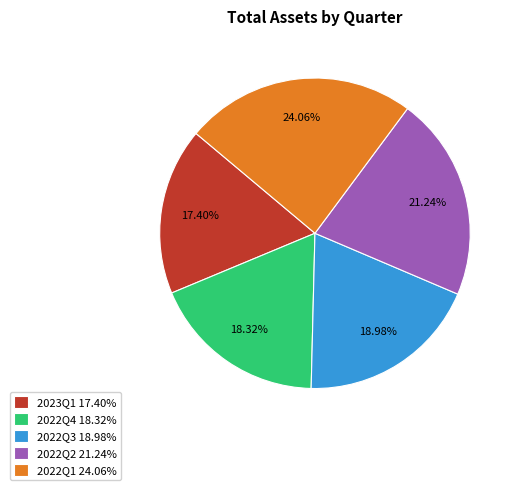

To the nearest percent, what portion does 2023Q1 represent?

17%